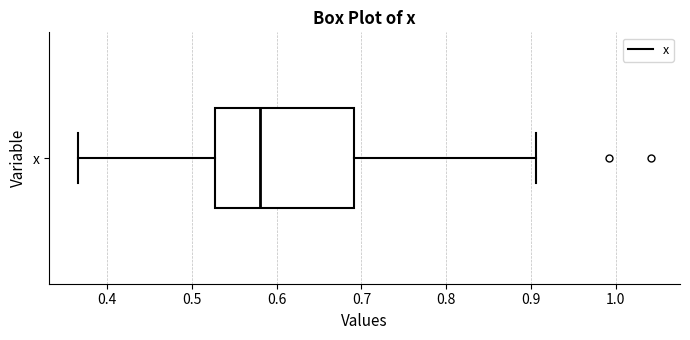

Transcribe this box plot: give where the median line is, the range the box spans, and where the two whiskers end, as read against the x-axis. The values are not printed on the chart, so give them approximately, as read against the axis.

median 0.58, box 0.53 to 0.69, whiskers 0.37 to 0.91